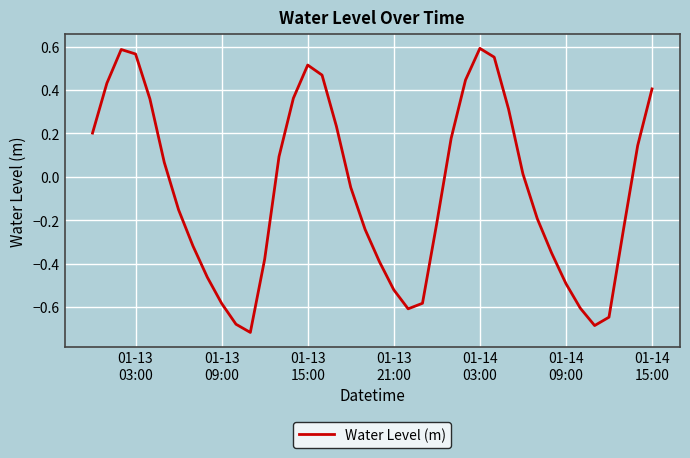

What is the difference between the maximum and minimum values?

1.3